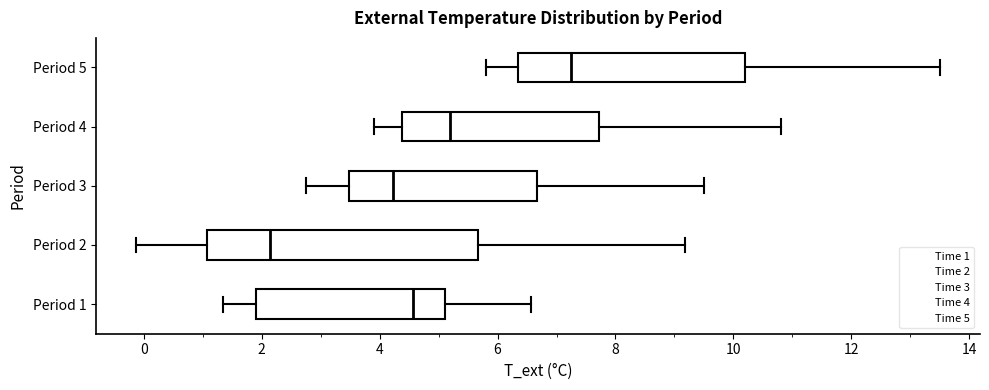

Reading bottom to top, read every box against the x-axis: the position of its median line, the range the box covers, and the ends of its whiskers. The values are not printed on the chart, so give them approximately, as read against the axis.

Period 1: median 4.6, box 1.8 to 5.2, whiskers 1.4 to 6.6
Period 2: median 2.2, box 1.0 to 5.6, whiskers -0.2 to 9.2
Period 3: median 4.2, box 3.4 to 6.6, whiskers 2.8 to 9.6
Period 4: median 5.2, box 4.4 to 7.8, whiskers 4.0 to 10.8
Period 5: median 7.2, box 6.4 to 10.2, whiskers 5.8 to 13.6